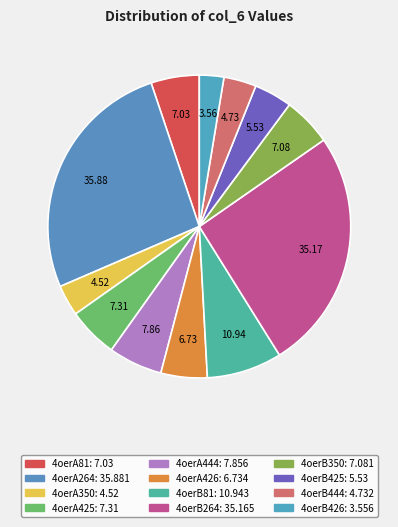

To the nearest percent, what is the average slice percentage?

8%